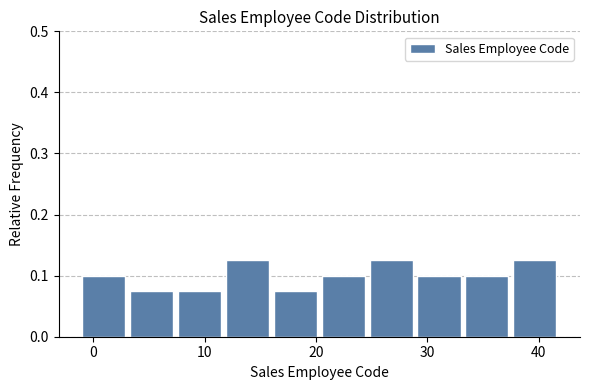

Reading left to right, list every bar in this chart as the range it spans on the x-axis followed by its height. Neither the bar edges nor the heights are printed on the chart, so give them approximately, as read against the axes.

-1.0 to 3.3: 0.10
3.3 to 7.6: 0.08
7.6 to 11.9: 0.08
11.9 to 16.2: 0.13
16.2 to 20.5: 0.08
20.5 to 24.8: 0.10
24.8 to 29.1: 0.13
29.1 to 33.4: 0.10
33.4 to 37.7: 0.10
37.7 to 42.0: 0.13